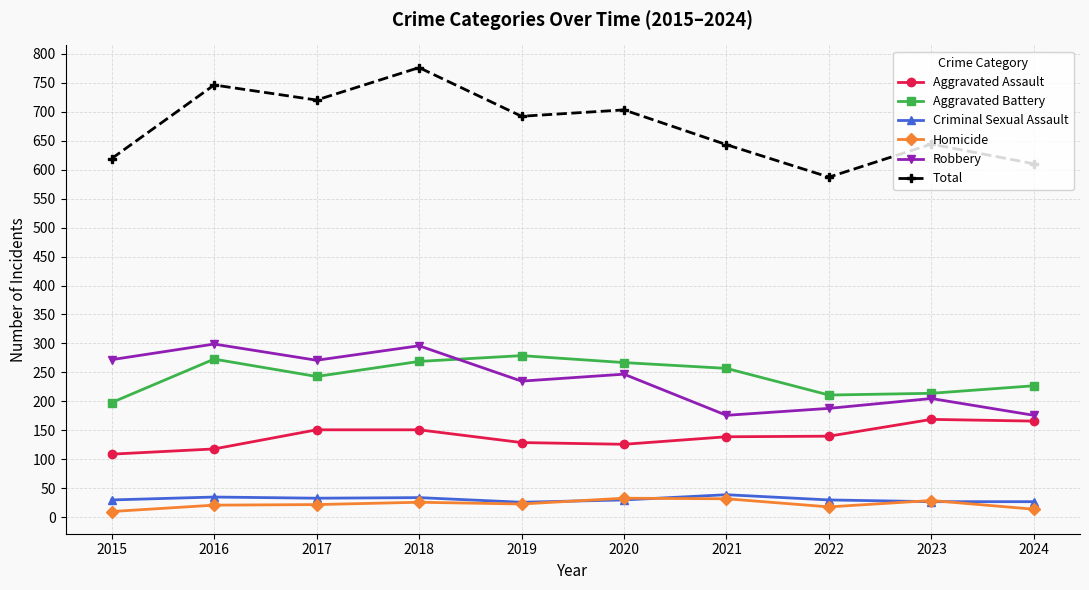

Is the value of Total at 2017 greater than the value of Homicide at 2020?

Yes